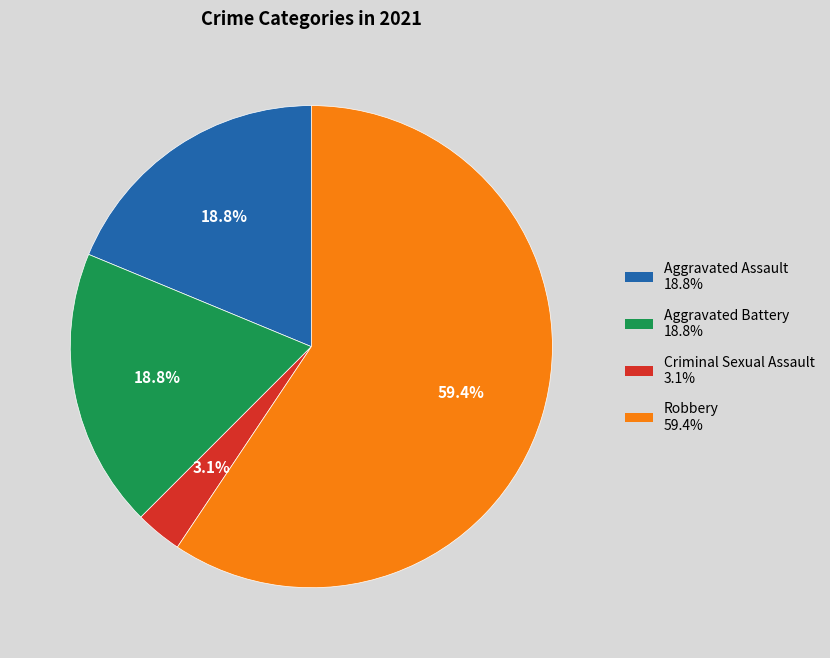

What is the largest slice in the pie chart?

Robbery